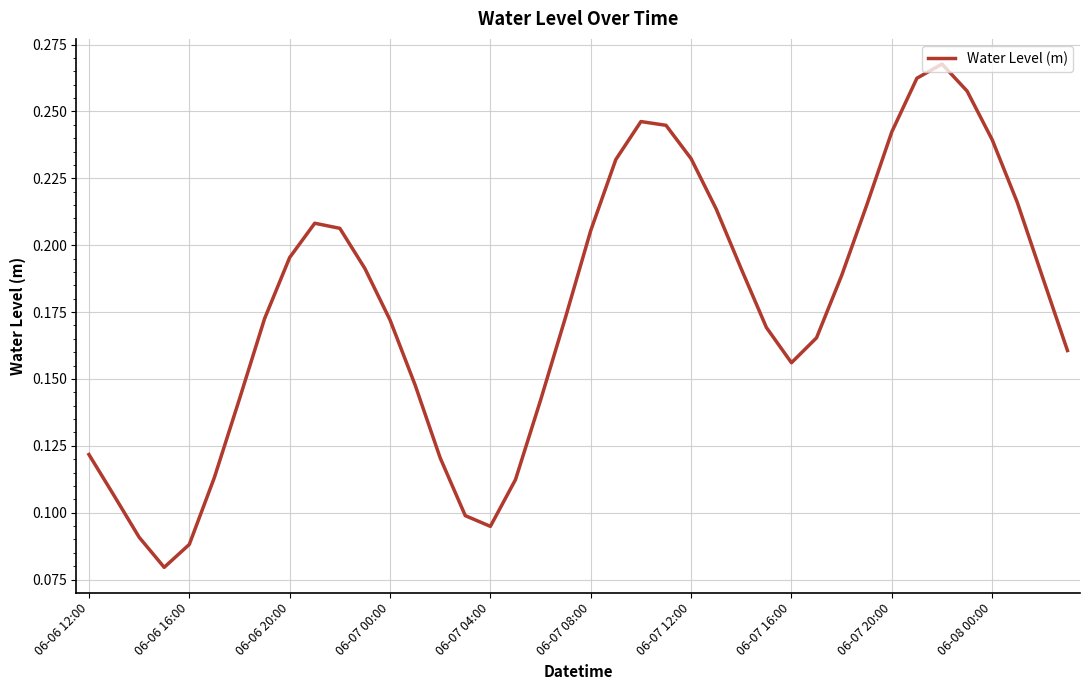

What is the maximum value shown in the chart?

0.3